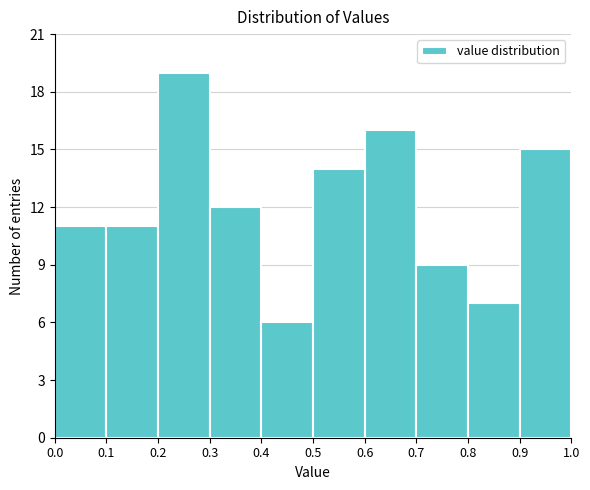

What is the height of the bar covering 0.9 to 1.0 on the x-axis? The values are not printed on the chart, so give them approximately, as read against the axis.

15